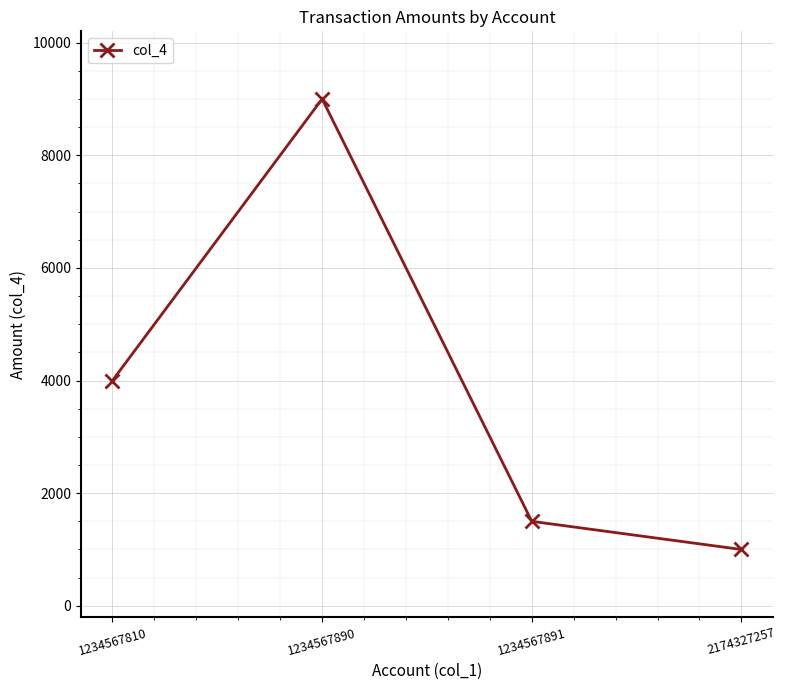

What is the greatest value displayed?

9000